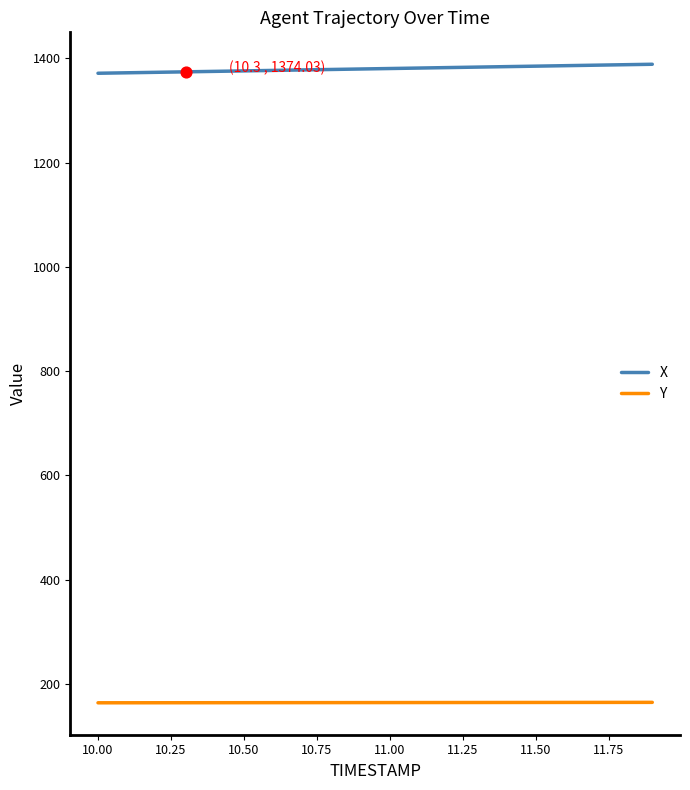

True or false: Y and X intersect in this chart.

False